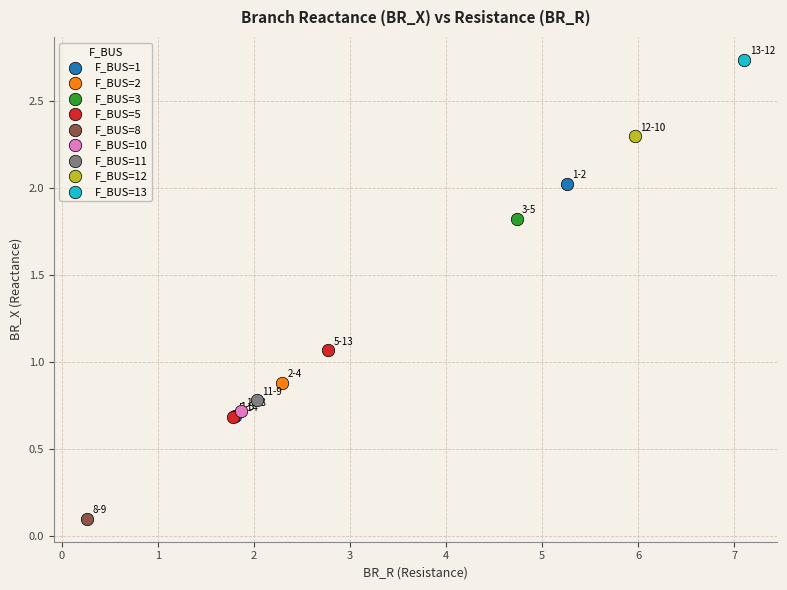

What are all the series names shown in the legend?

F_BUS=1, F_BUS=2, F_BUS=3, F_BUS=5, F_BUS=8, F_BUS=10, F_BUS=11, F_BUS=12, F_BUS=13